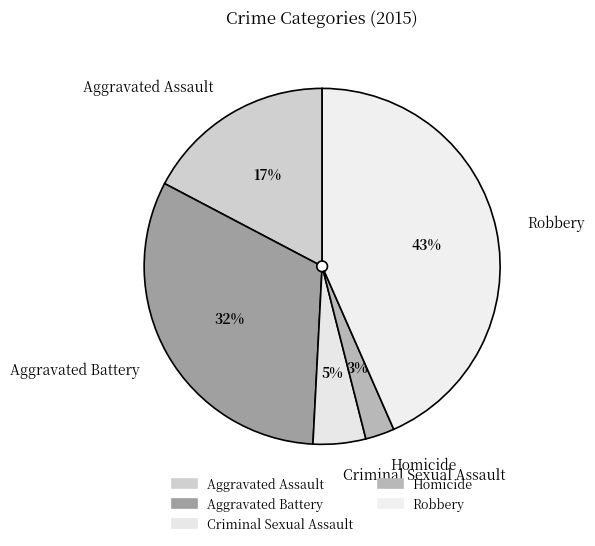

What percentage is the Aggravated Assault slice, to the nearest percent?

17%